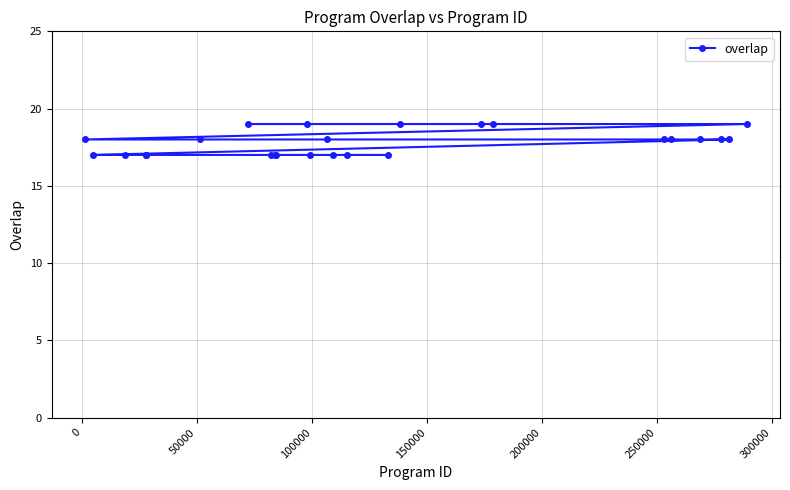

What is the maximum value shown in the chart?

19